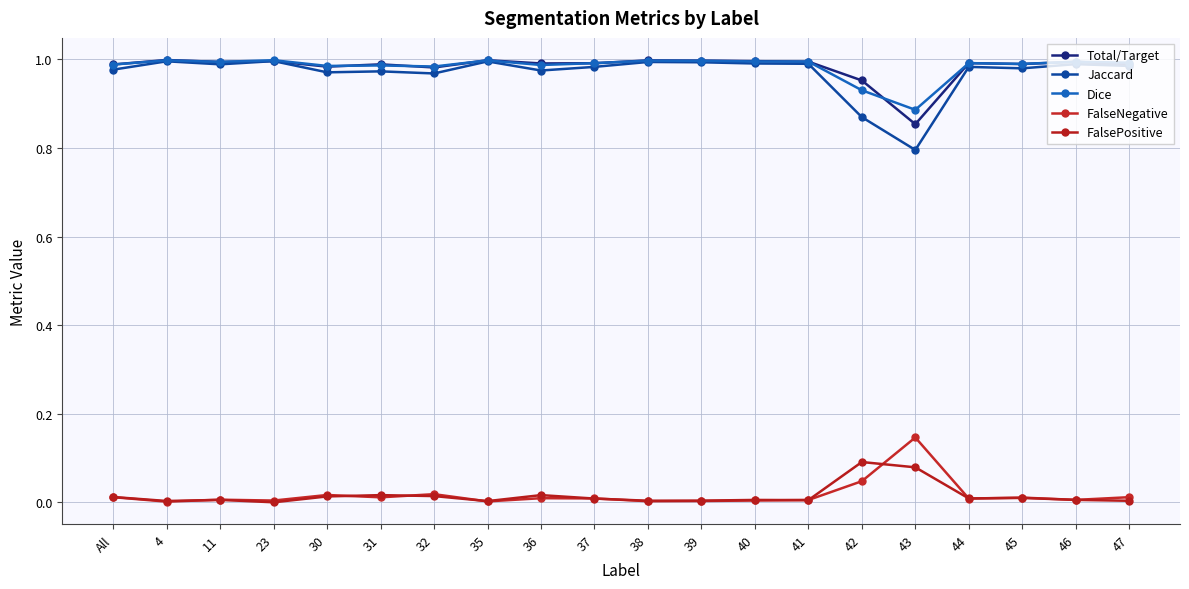

How many distinct data groups are displayed?

5